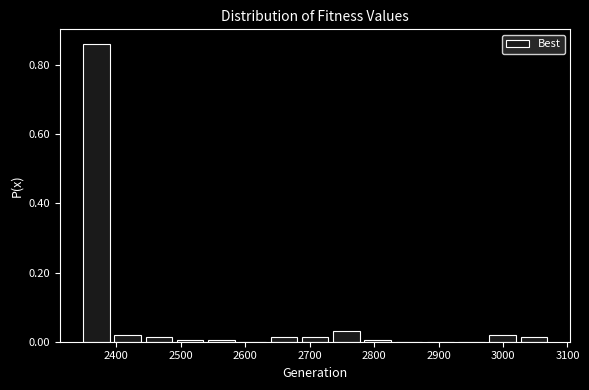

Which range on the x-axis has the tallest bar?

2340 to 2390